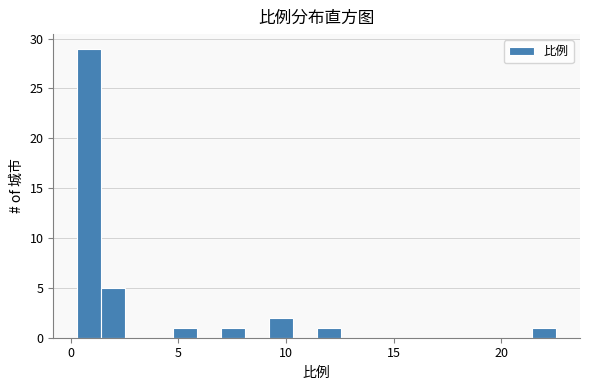

Read against the x-axis, roughly where is the centre of the tallest bar?

1.0